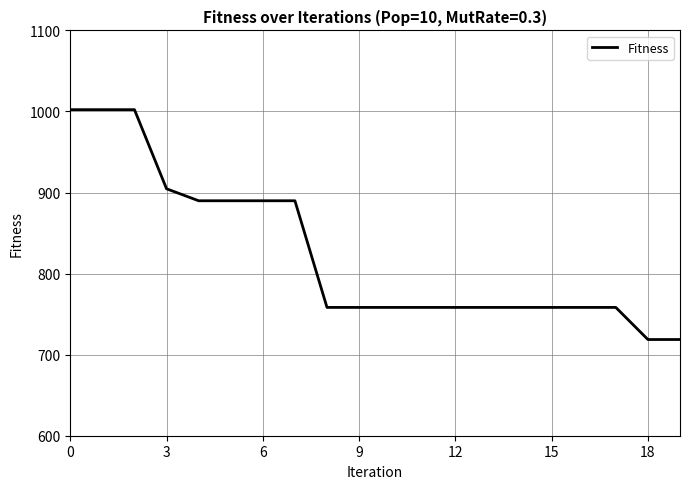

What is the difference between the maximum and minimum values?

283.5